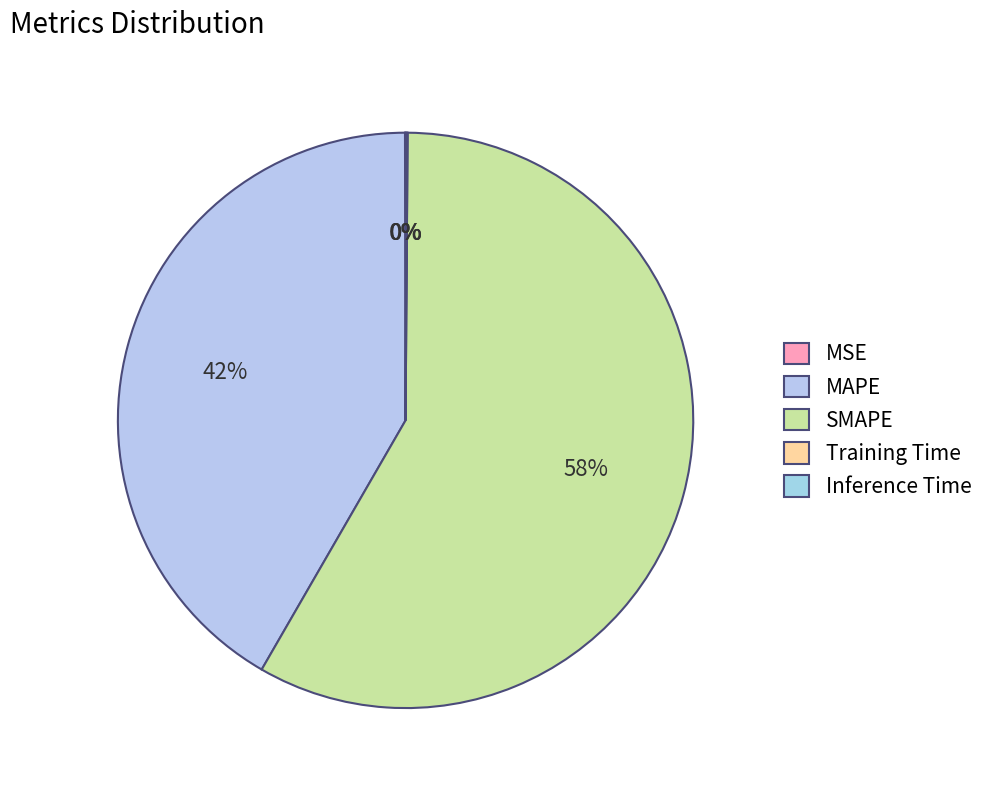

How much of the chart is everything except Training Time?

99.9%